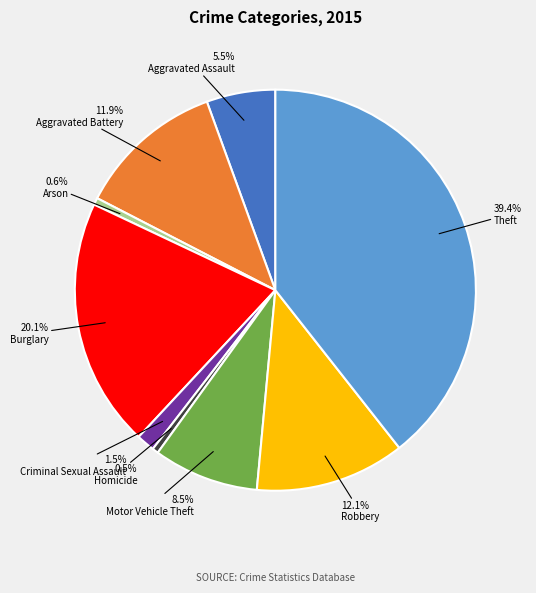

Does any single category account for the majority?

No